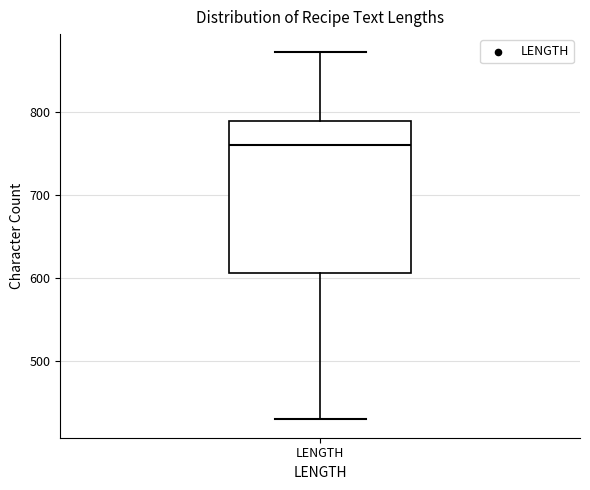

Where is the lower edge of the box for LENGTH on the y-axis? The values are not printed on the chart, so give them approximately, as read against the axis.

610